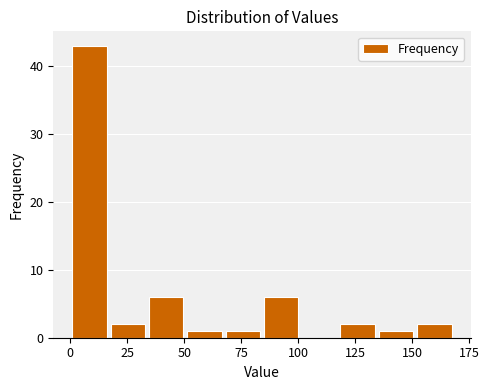

Read against the x-axis, roughly where is the centre of the tallest bar?

10